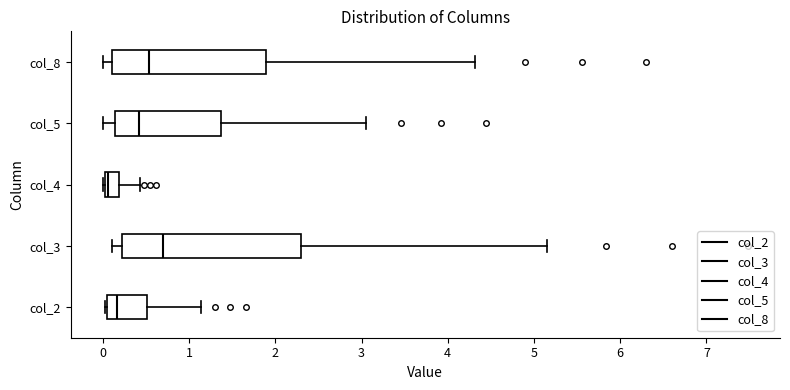

Reading bottom to top, read every box against the x-axis: the position of its median line, the range the box covers, and the ends of its whiskers. The values are not printed on the chart, so give them approximately, as read against the axis.

col_2: median 0.2, box 0.1 to 0.5, whiskers 0.0 to 1.1
col_3: median 0.7, box 0.2 to 2.3, whiskers 0.1 to 5.2
col_4: median 0.1, box 0.0 to 0.2, whiskers 0.0 to 0.4
col_5: median 0.4, box 0.1 to 1.4, whiskers 0.0 to 3.1
col_8: median 0.5, box 0.1 to 1.9, whiskers 0.0 to 4.3